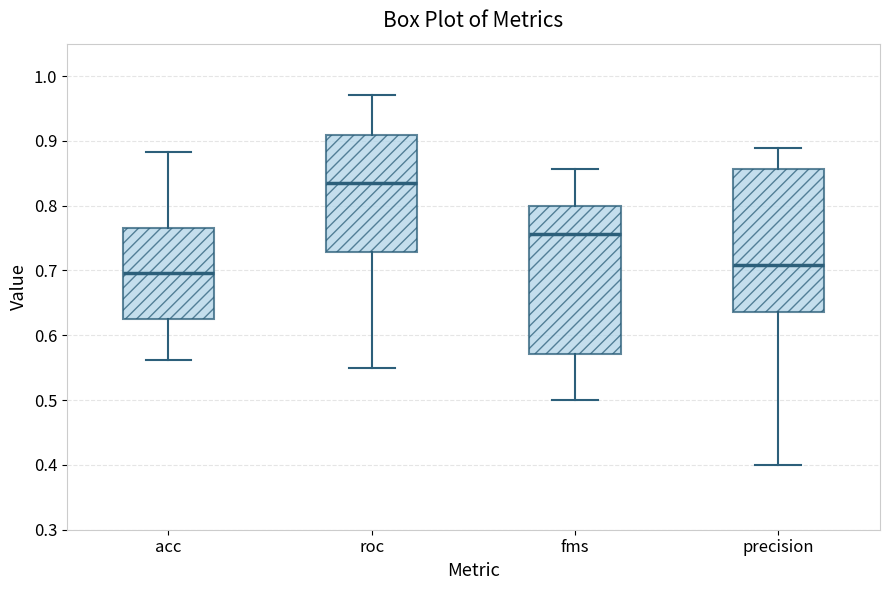

Reading left to right, read every box against the y-axis: the position of its median line, the range the box covers, and the ends of its whiskers. The values are not printed on the chart, so give them approximately, as read against the axis.

acc: median 0.70, box 0.63 to 0.77, whiskers 0.56 to 0.88
roc: median 0.84, box 0.73 to 0.91, whiskers 0.55 to 0.97
fms: median 0.76, box 0.57 to 0.80, whiskers 0.50 to 0.86
precision: median 0.71, box 0.64 to 0.86, whiskers 0.40 to 0.89